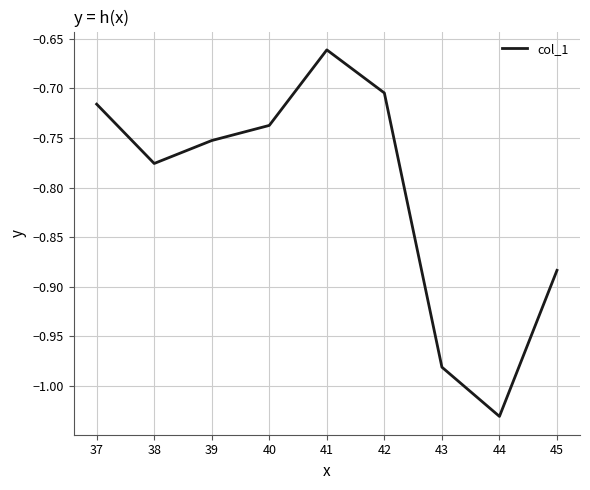

What is the difference between the second highest and second lowest values?

0.3